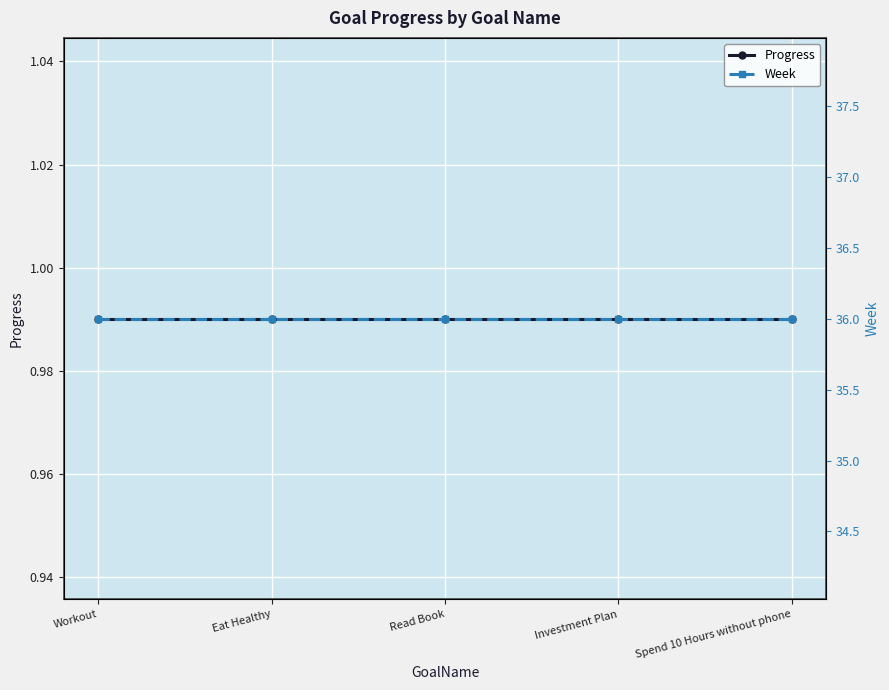

What are all the series names shown in the legend?

Progress, Week